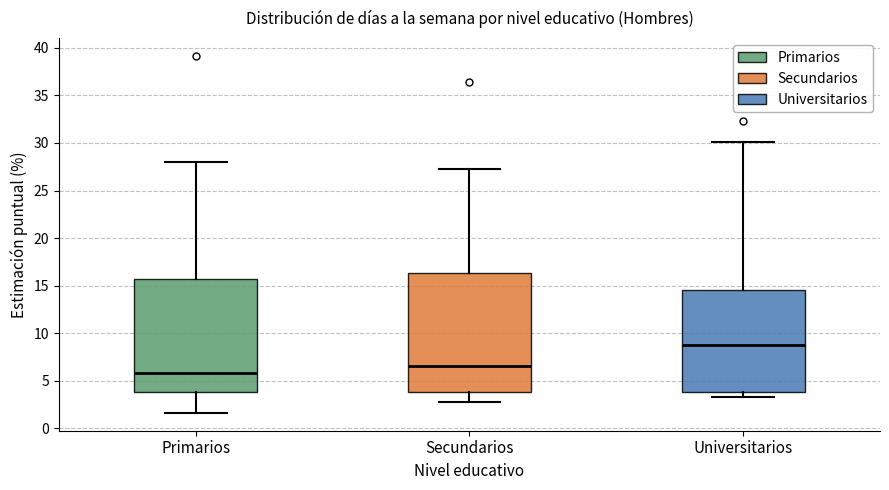

Reading left to right, transcribe this box plot: for each box, give where its median line is, the range the box spans, and where its two whiskers end, as read against the y-axis. The values are not printed on the chart, so give them approximately, as read against the axis.

Primarios: median 6.0, box 4.0 to 15.5, whiskers 1.5 to 28.0
Secundarios: median 6.5, box 4.0 to 16.5, whiskers 3.0 to 27.5
Universitarios: median 8.5, box 4.0 to 14.5, whiskers 3.5 to 30.0